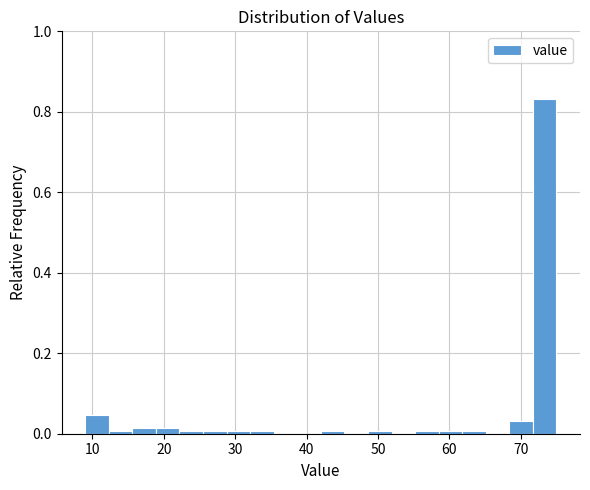

Around what value on the x-axis is the tallest bar? Give the approximate position of its centre, as read against the axis.

73